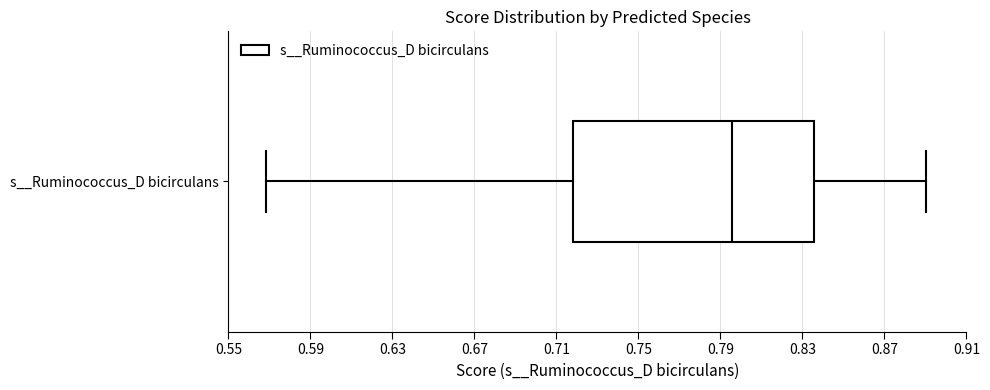

Read this box plot against the x-axis: the position of the median line, the range covered by the box, and the ends of both whiskers. The values are not printed on the chart, so give them approximately, as read against the axis.

median 0.795, box 0.720 to 0.835, whiskers 0.570 to 0.890